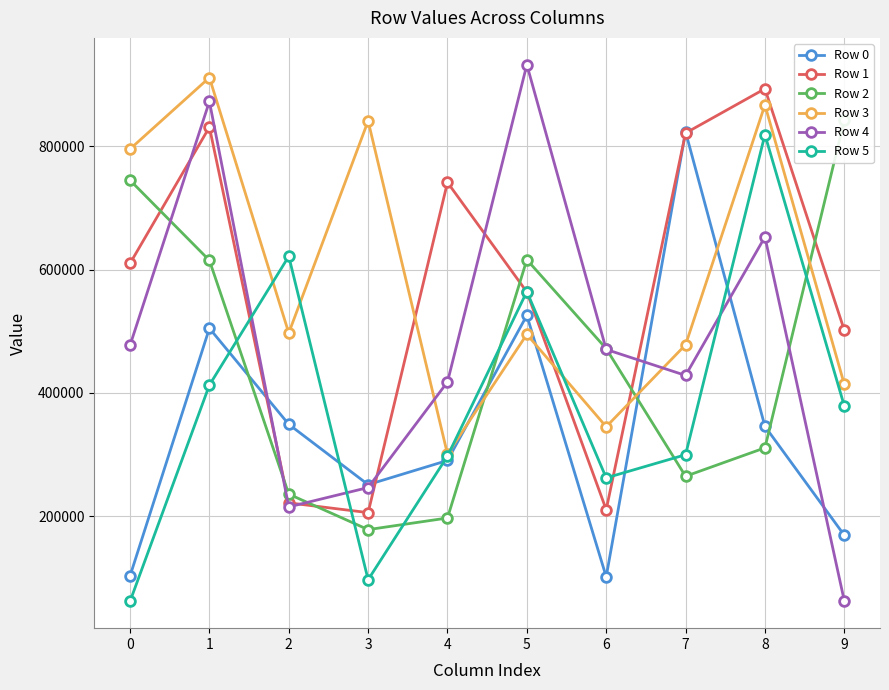

Reading right to left, what are all the values shown in this chart?

Row 0: 9=169318	8=345905	7=823633	6=101948	5=525862	4=290564	3=251390	2=349172	1=504950	0=103353
Row 1: 9=501959	8=893403	7=821540	6=210795	5=563809	4=741497	3=205987	2=221856	1=831174	0=610128
Row 2: 9=842382	8=311075	7=264969	6=471900	5=616173	4=197290	3=178426	2=235982	1=615043	0=745010
Row 3: 9=414086	8=867223	7=478137	6=345274	5=495092	4=300850	3=841168	2=497314	1=911547	0=795630
Row 4: 9=62949	8=653081	7=428507	6=470623	5=932381	4=417856	3=246680	2=215246	1=872785	0=477318
Row 5: 9=379031	8=818962	7=299904	6=262363	5=564466	4=297620	3=97175	2=621669	1=412836	0=62124